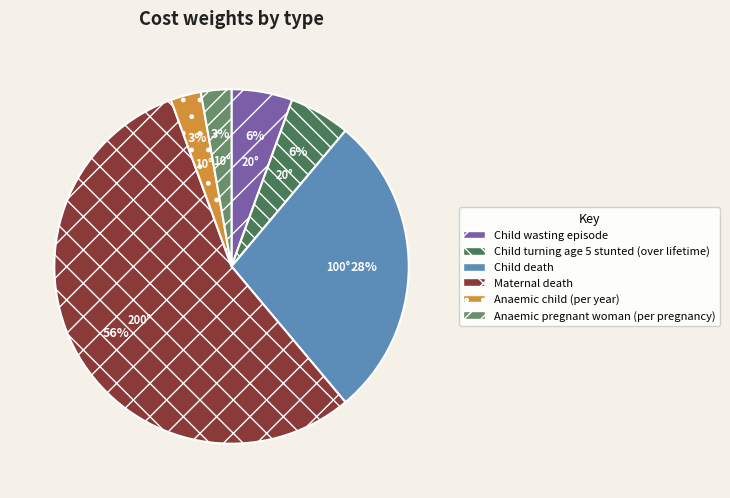

Which slice represents more than half of the pie?

Maternal death